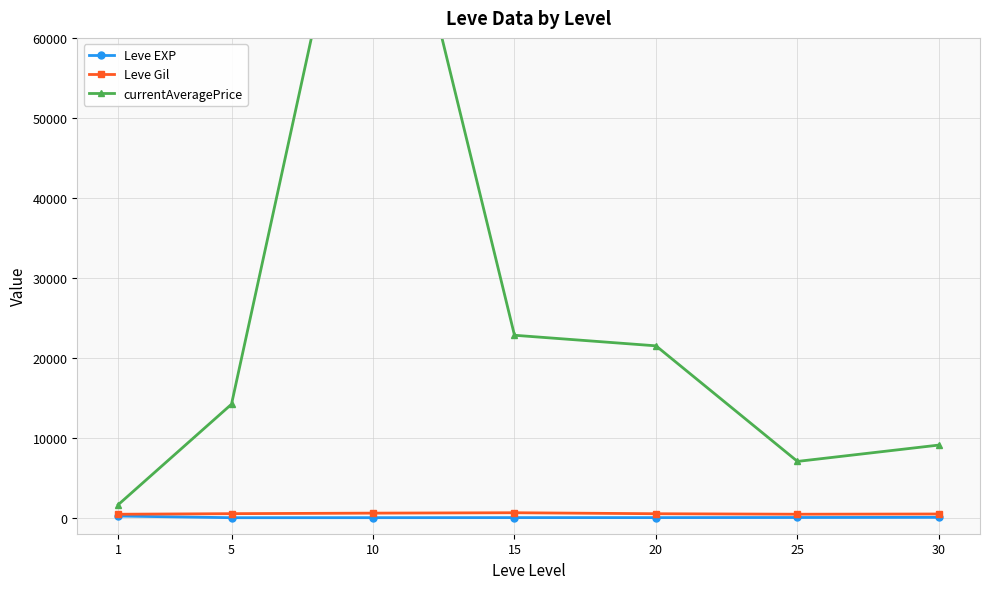

What is the maximum value shown in the chart?

95314.0